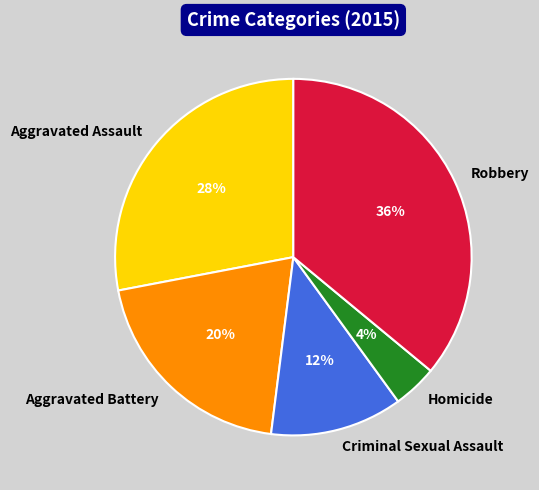

Combined, do Aggravated Battery and Aggravated Assault account for over 50%?

No